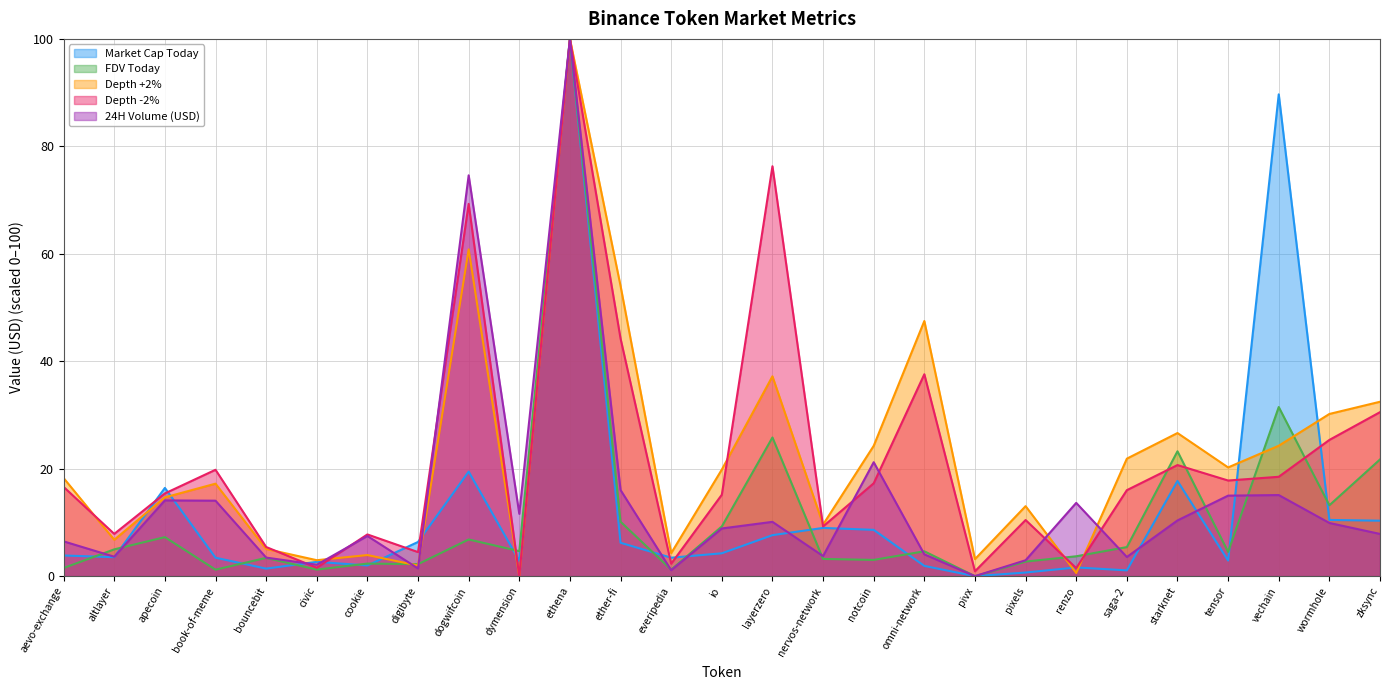

The value of 24H Volume (USD) at digibyte is 1.4. True or false?

True